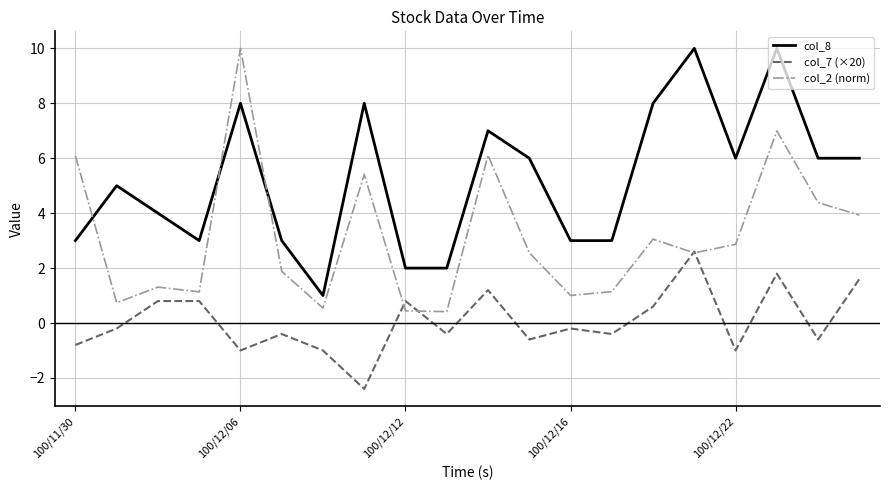

How many lines are shown in the chart?

3